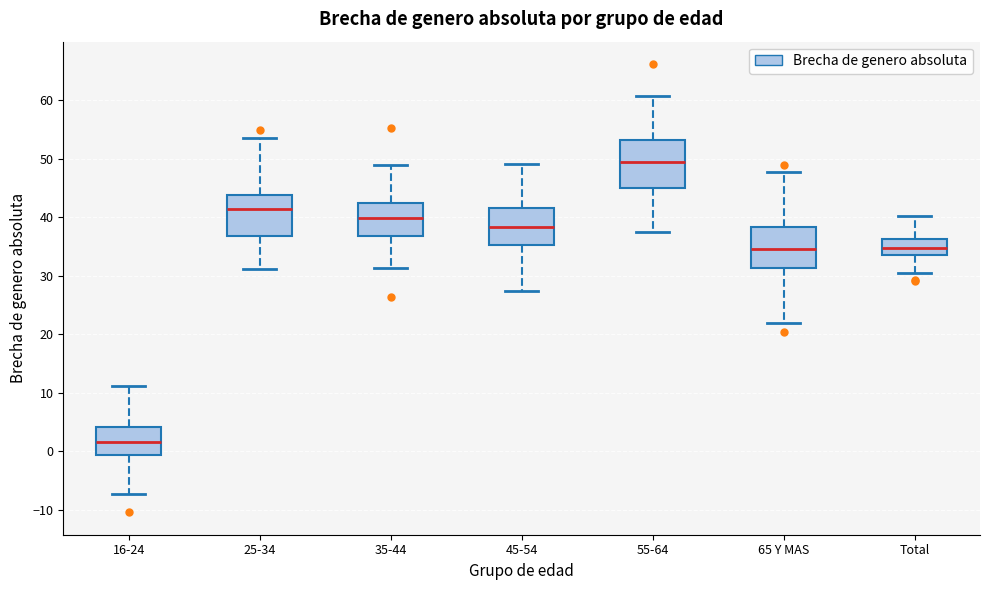

Which box's median line is the highest?

55-64